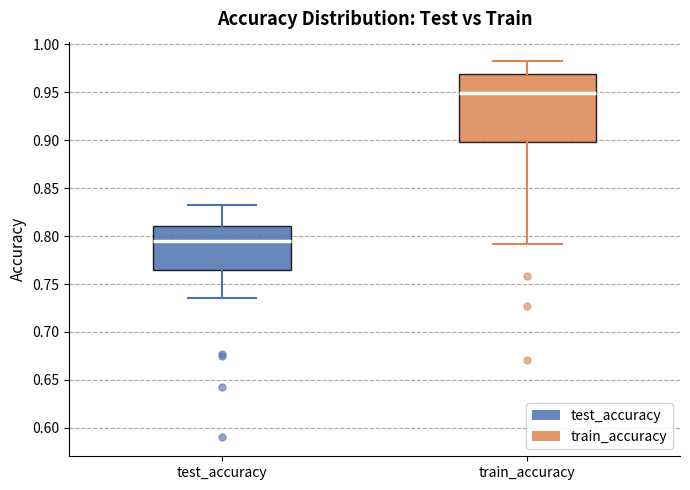

Where is the lower edge of the box for test_accuracy on the y-axis? The values are not printed on the chart, so give them approximately, as read against the axis.

0.765